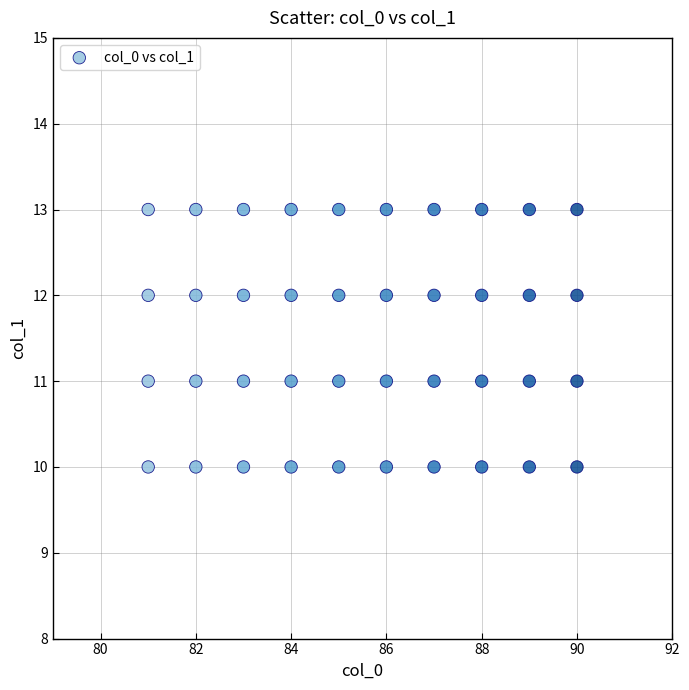

What is the range of Y values (max minus min)?

3